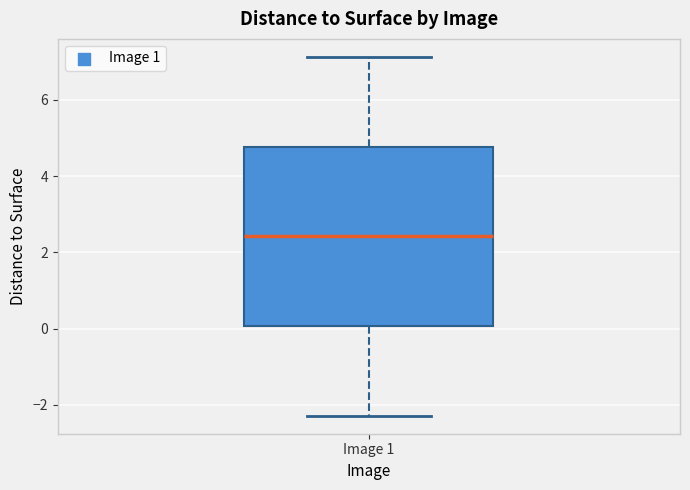

Transcribe this box plot: give where the median line is, the range the box spans, and where the two whiskers end, as read against the y-axis. The values are not printed on the chart, so give them approximately, as read against the axis.

median 2.4, box 0.0 to 4.8, whiskers -2.2 to 7.2